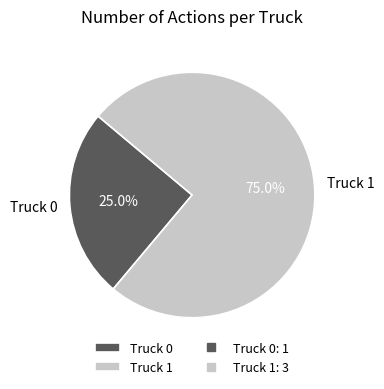

True or false: Truck 0 accounts for 25% of the total.

True